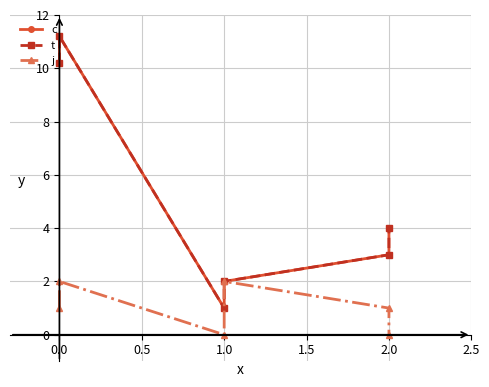

How many data points in t are less than 4?

3